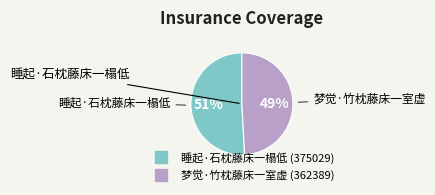

Count the number of slices in the pie.

2